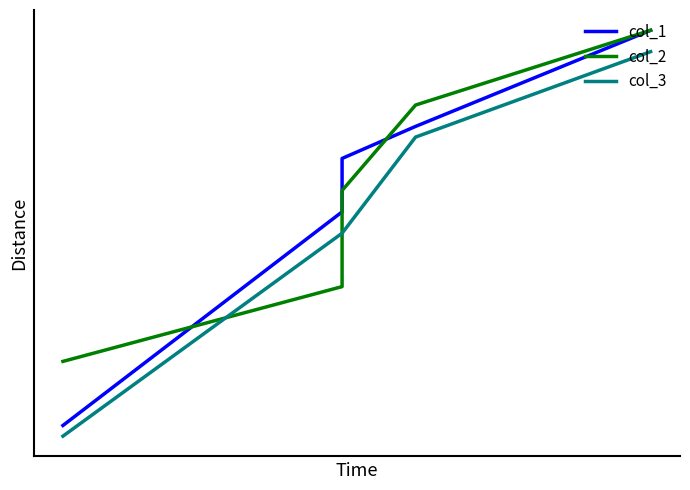

What is the value of the col_2 point at the 1st from the left?

38